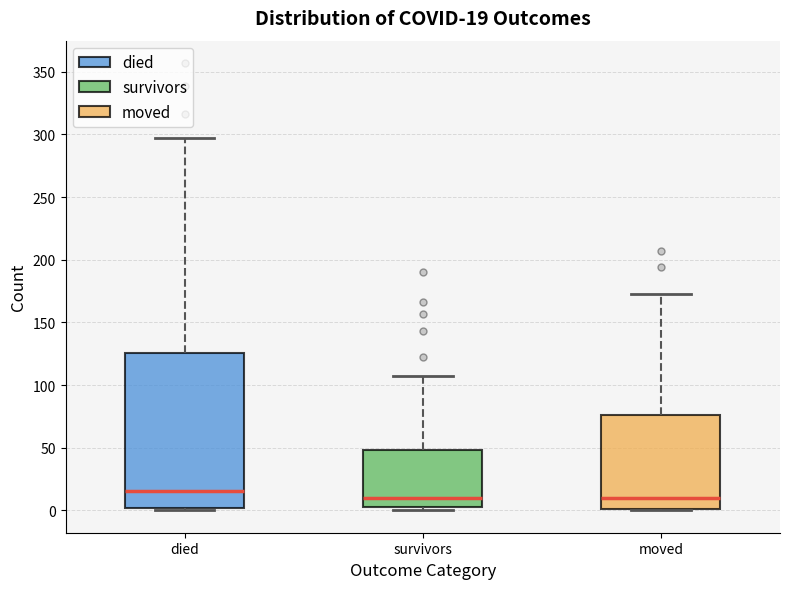

Which box is the tallest, from its lower edge to its upper edge?

died